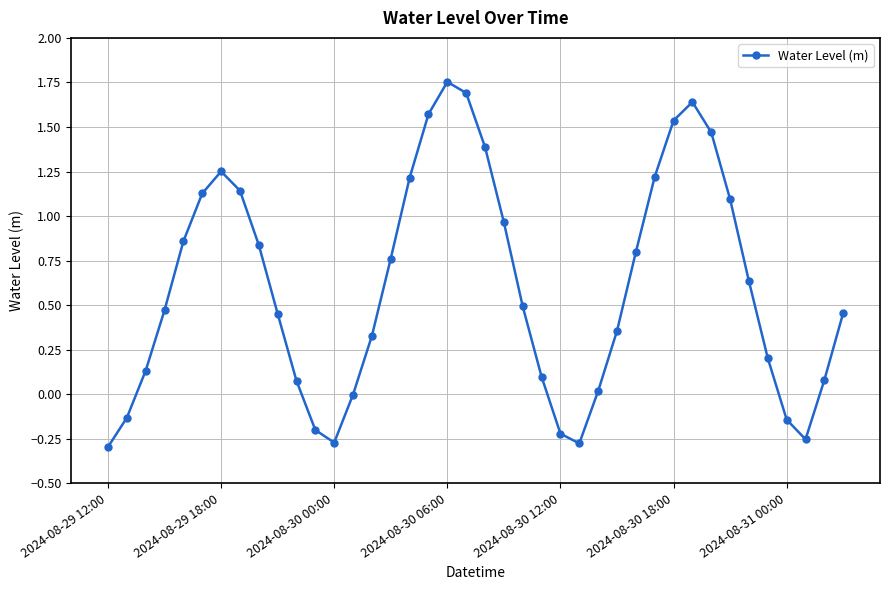

What is the sum of all values?

24.3